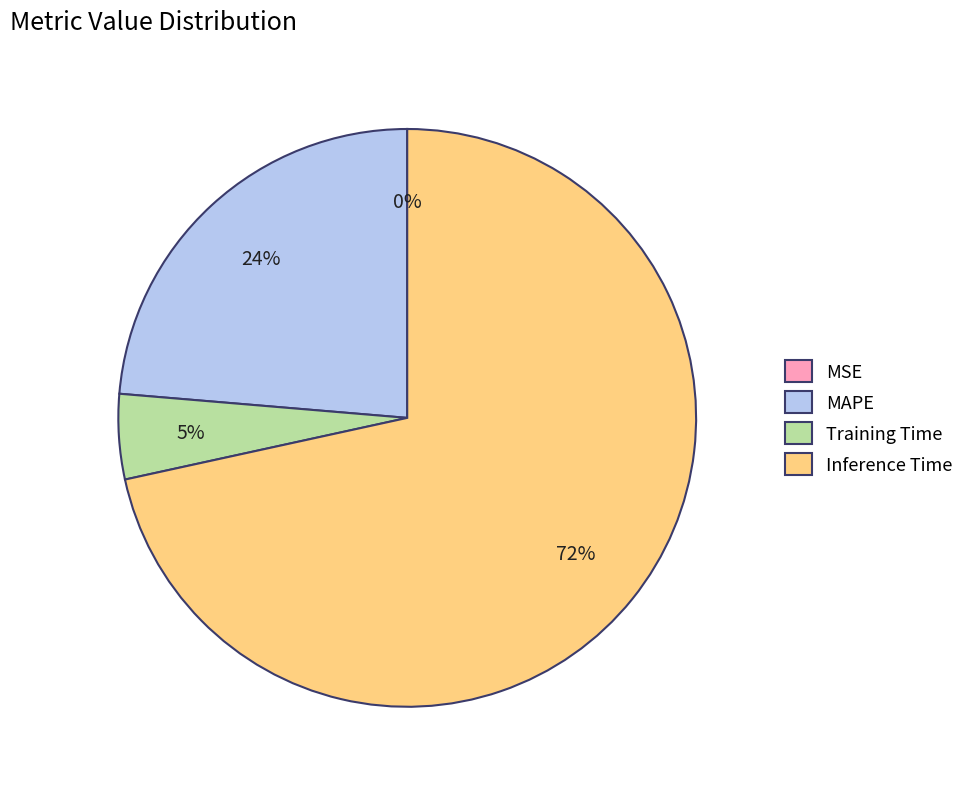

Which category has the biggest portion of the pie?

Inference Time